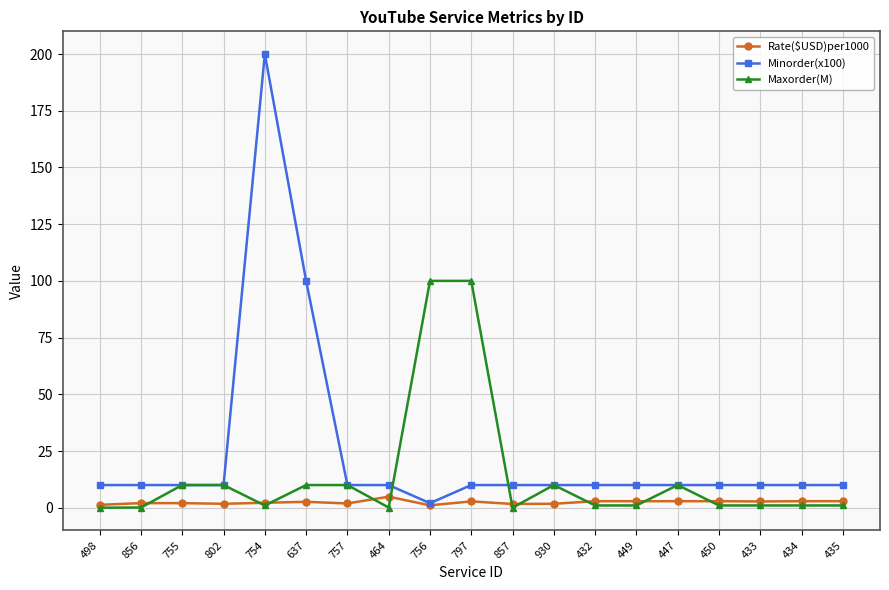

True or false: Maxorder(M) has more than 0 points higher than both neighbors.

True